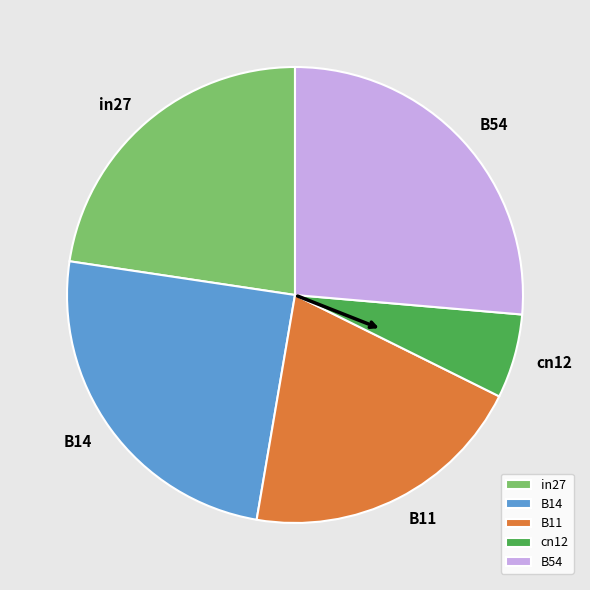

How many slices are in this pie chart?

5